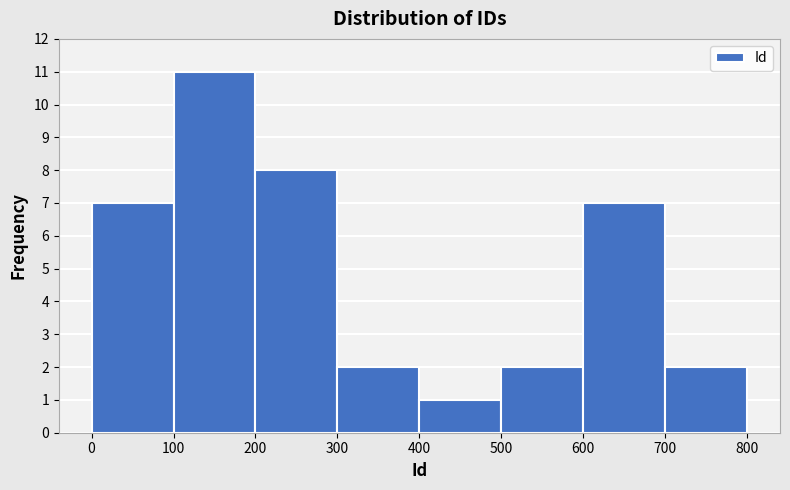

Reading left to right, list every bar in this chart as the range it spans on the x-axis followed by its height. The values are not printed on the chart, so give them approximately, as read against the axis.

0 to 100: 7
100 to 200: 11
200 to 300: 8
300 to 400: 2
400 to 500: 1
500 to 600: 2
600 to 700: 7
700 to 800: 2